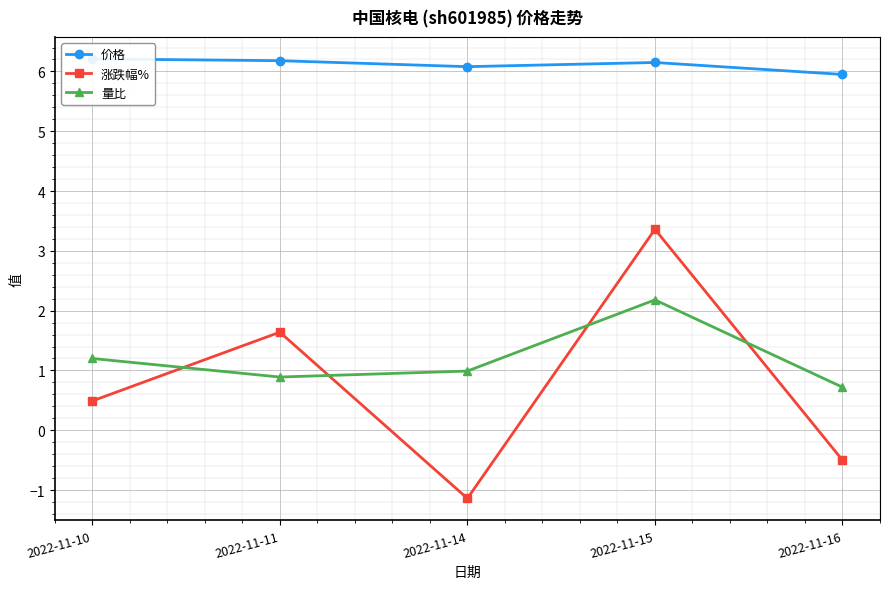

Reading right to left, extract all data points from this chart.

价格: 2022-11-16=6.0	2022-11-15=6.2	2022-11-14=6.1	2022-11-11=6.2	2022-11-10=6.2
涨跌幅%: 2022-11-16=-0.5	2022-11-15=3.4	2022-11-14=-1.1	2022-11-11=1.6	2022-11-10=0.5
量比: 2022-11-16=0.7	2022-11-15=2.2	2022-11-14=1.0	2022-11-11=0.9	2022-11-10=1.2